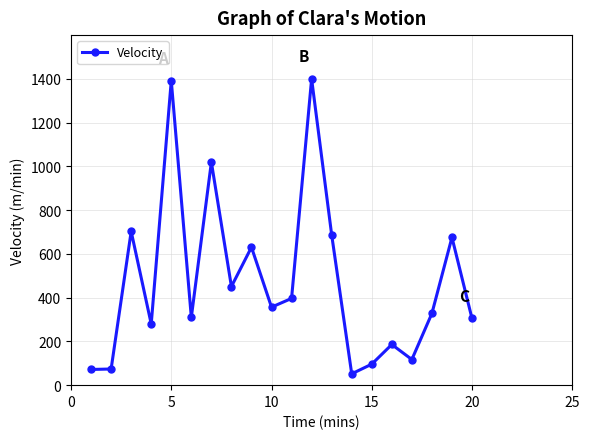

What is the value of the 6th point from the left?

309.9